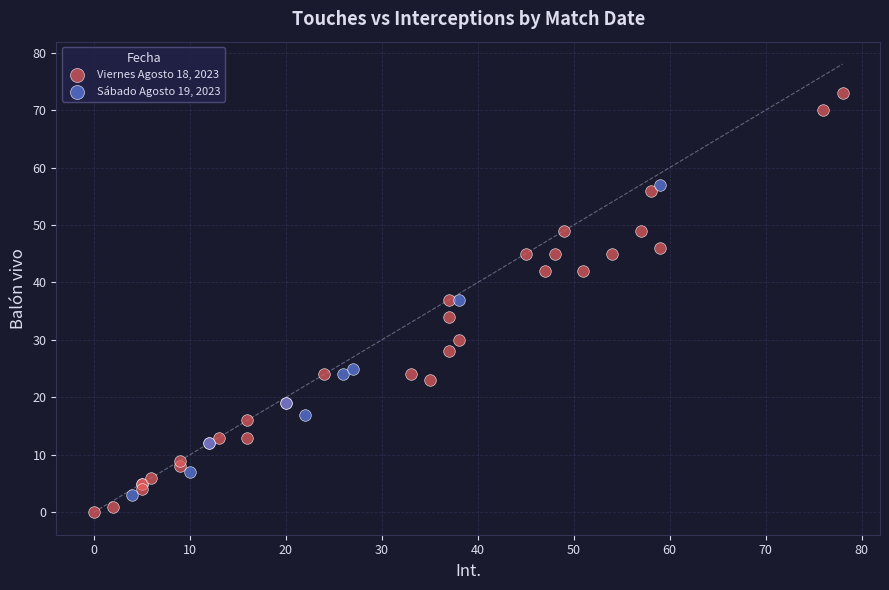

Which series contains the highest Y value?

Viernes Agosto 18, 2023